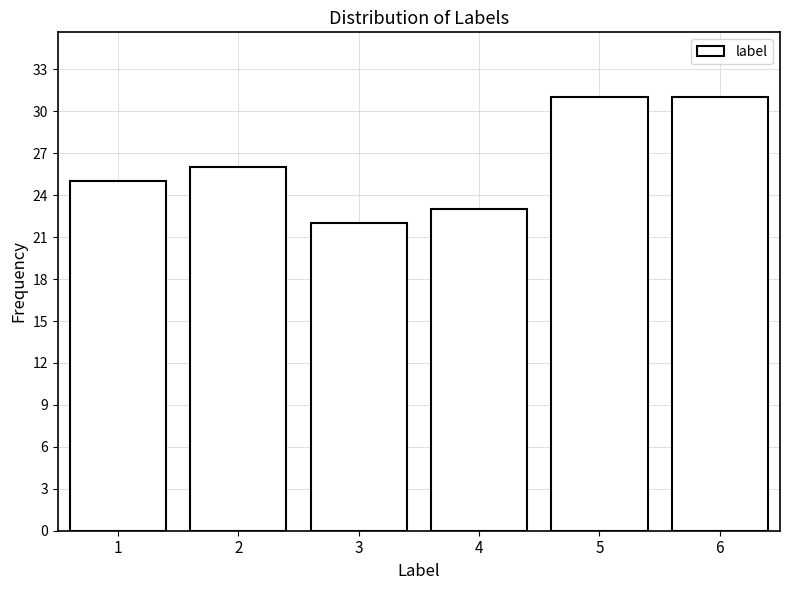

Reading right to left, list all the values displayed in this chart.

6=31	5=31	4=23	3=22	2=26	1=25